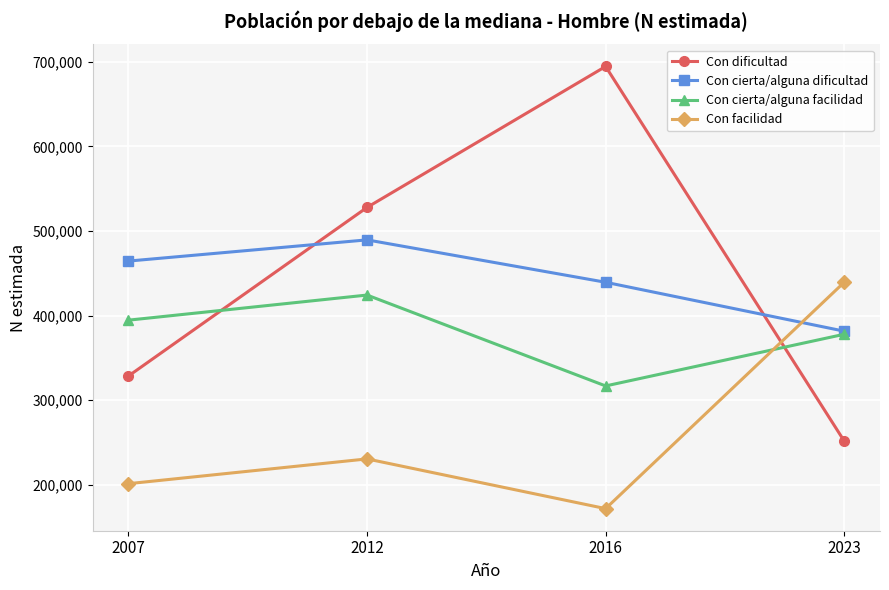

Does the chart display data point markers on the line(s)?

Yes